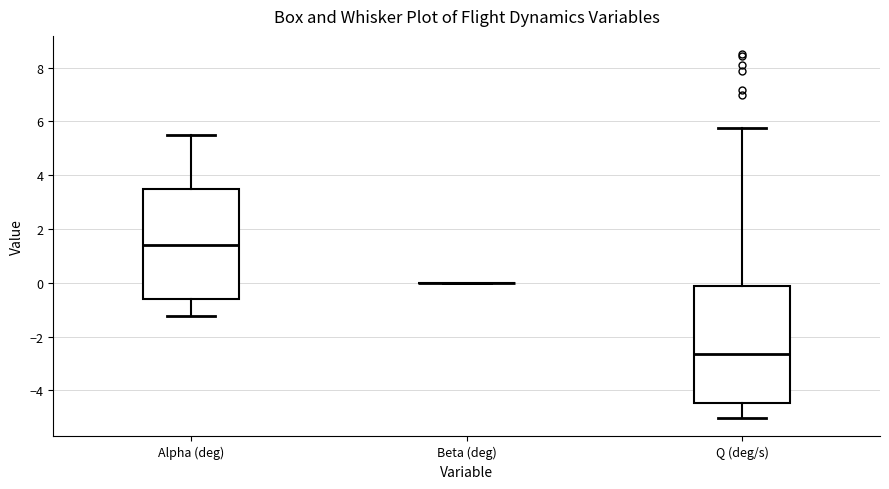

Reading left to right, transcribe this box plot: for each box, give where its median line is, the range the box spans, and where its two whiskers end, as read against the y-axis. The values are not printed on the chart, so give them approximately, as read against the axis.

Alpha (deg): median 1.4, box -0.6 to 3.4, whiskers -1.2 to 5.4
Beta (deg): box collapsed to a line at 0.0, whiskers 0.0 to 0.0
Q (deg/s): median -2.6, box -4.4 to -0.2, whiskers -5.0 to 5.8